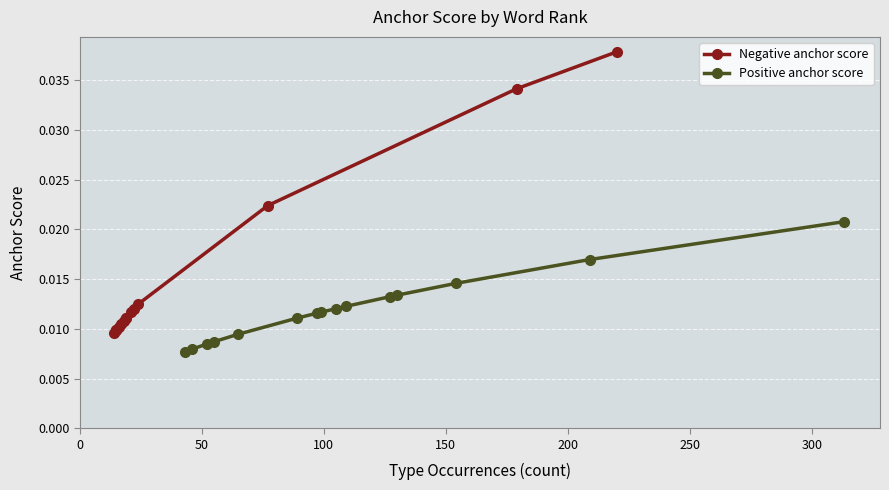

Where is Negative anchor score nearest to the value 0?

14